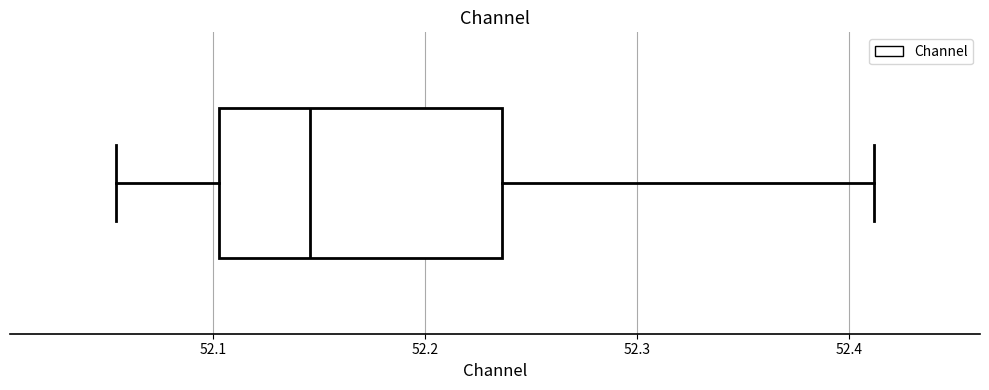

Transcribe this box plot: give where the median line is, the range the box spans, and where the two whiskers end, as read against the x-axis. The values are not printed on the chart, so give them approximately, as read against the axis.

median 52.15, box 52.10 to 52.24, whiskers 52.05 to 52.41